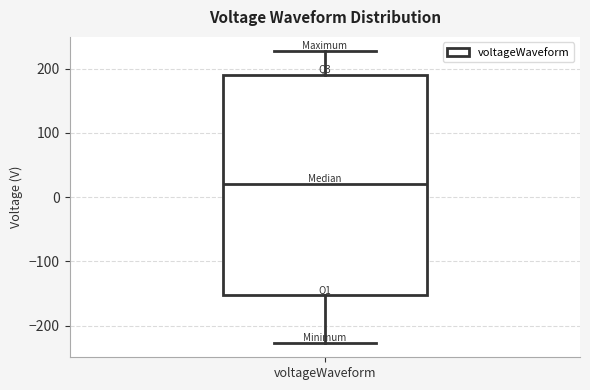

Read this box plot against the y-axis: the position of the median line, the range covered by the box, and the ends of both whiskers. The values are not printed on the chart, so give them approximately, as read against the axis.

median 20, box -150 to 190, whiskers -230 to 230